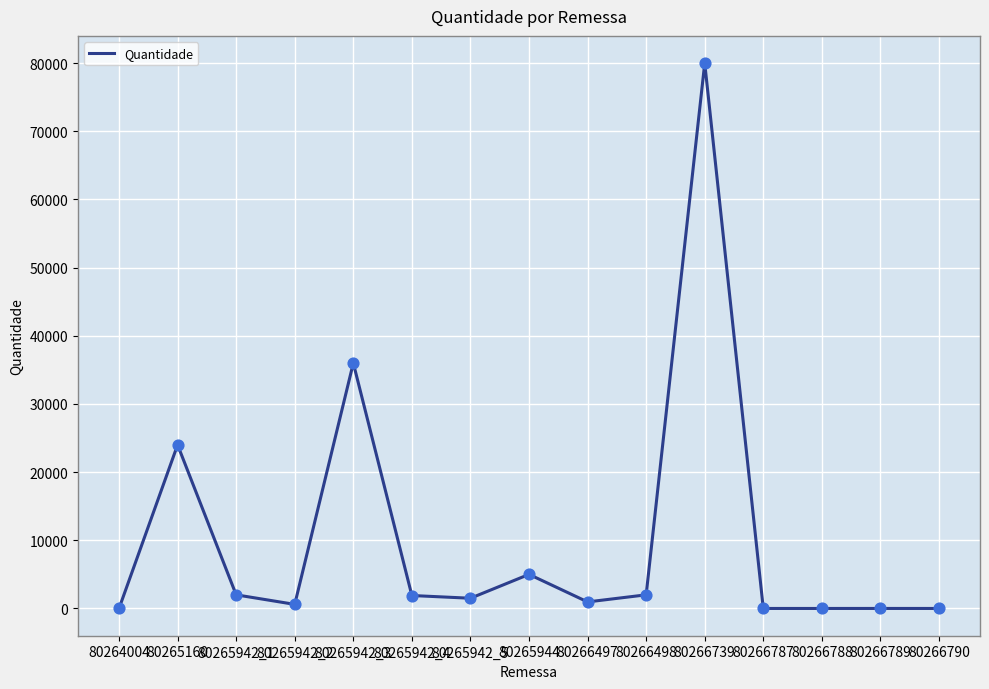

Which has a higher value, 80265160 or 80265942_4?

80265160